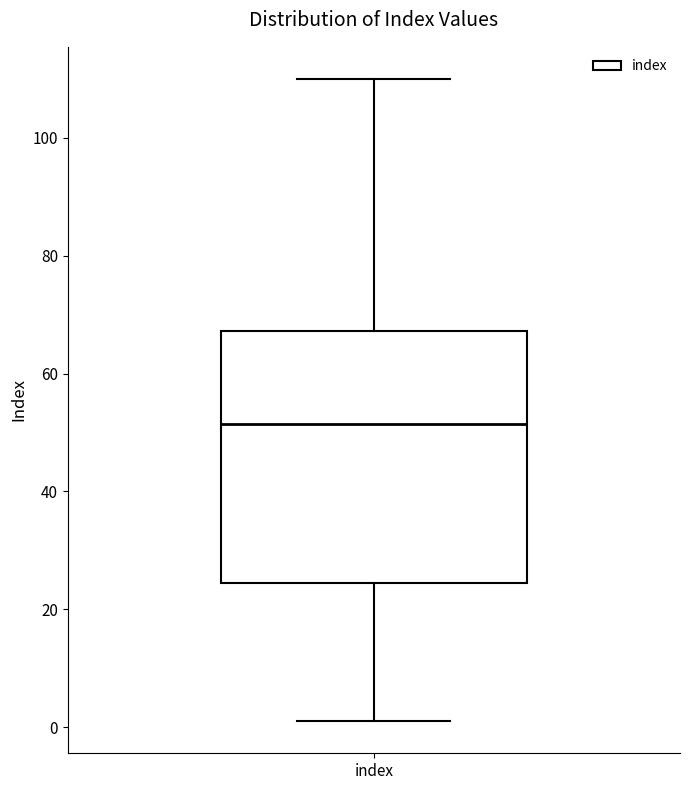

Transcribe this box plot: give where the median line is, the range the box spans, and where the two whiskers end, as read against the y-axis. The values are not printed on the chart, so give them approximately, as read against the axis.

median 52, box 24 to 68, whiskers 2 to 110